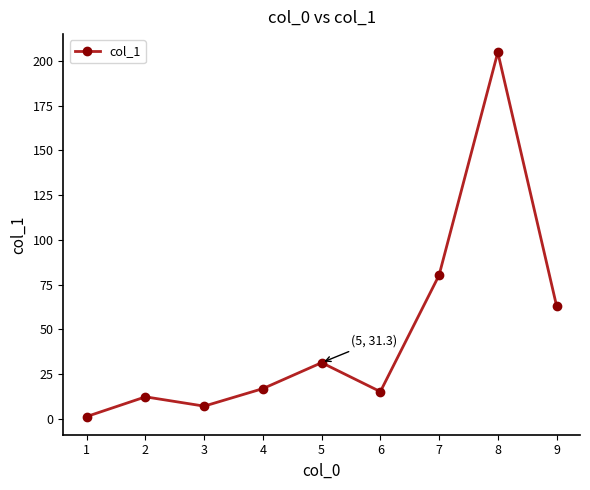

True or false: the data has more than 0 interior local peaks.

True